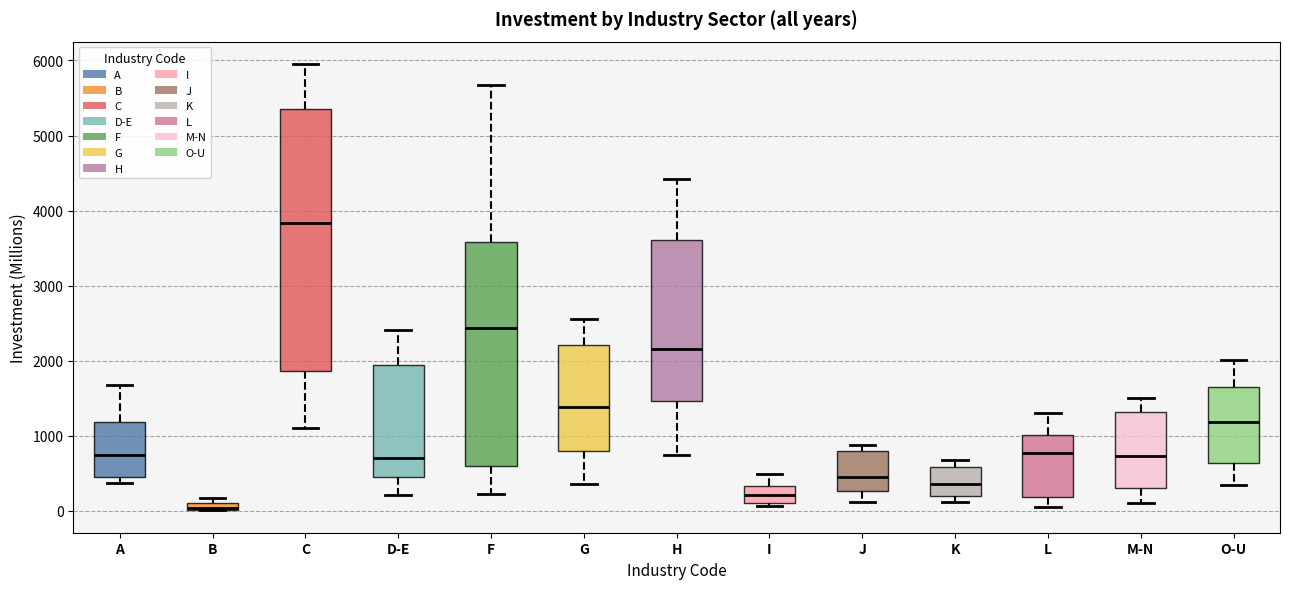

Which box is the tallest, from its lower edge to its upper edge?

C